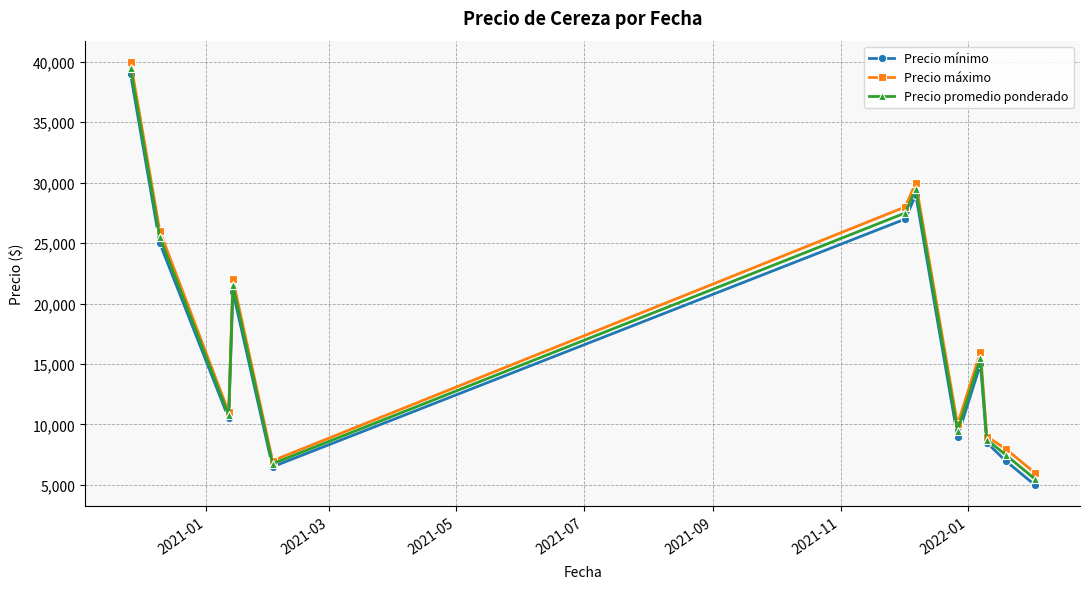

What is the highest value of the Precio promedio ponderado series?

39500